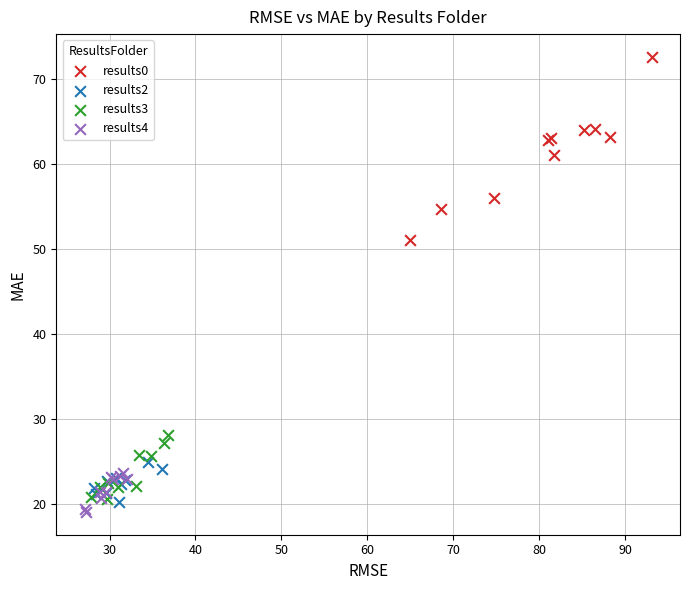

Which series has the widest spread of Y values?

results0